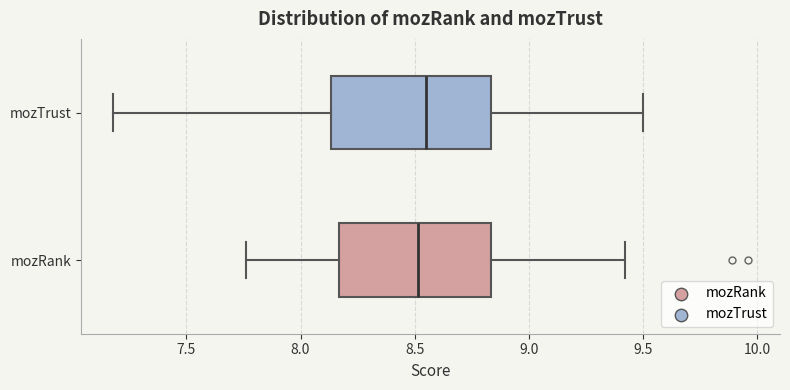

Reading bottom to top, read every box against the x-axis: the position of its median line, the range the box covers, and the ends of its whiskers. The values are not printed on the chart, so give them approximately, as read against the axis.

mozRank: median 8.50, box 8.15 to 8.85, whiskers 7.75 to 9.40
mozTrust: median 8.55, box 8.15 to 8.85, whiskers 7.20 to 9.50